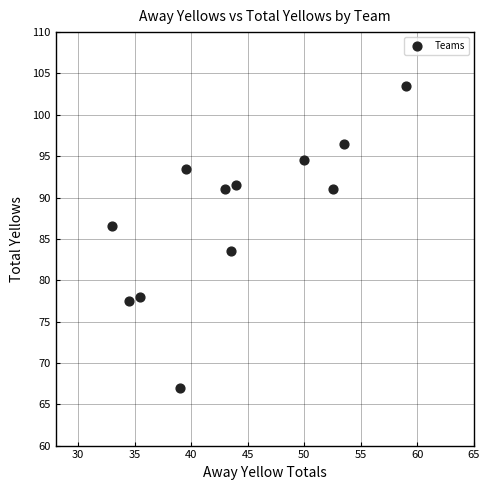

What is the average Y value?

87.8